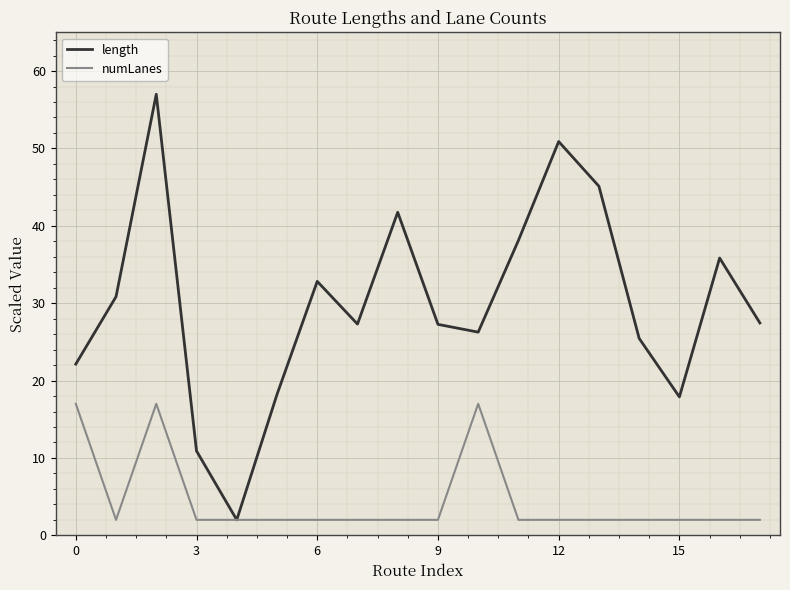

Which series has the widest spread of values?

length